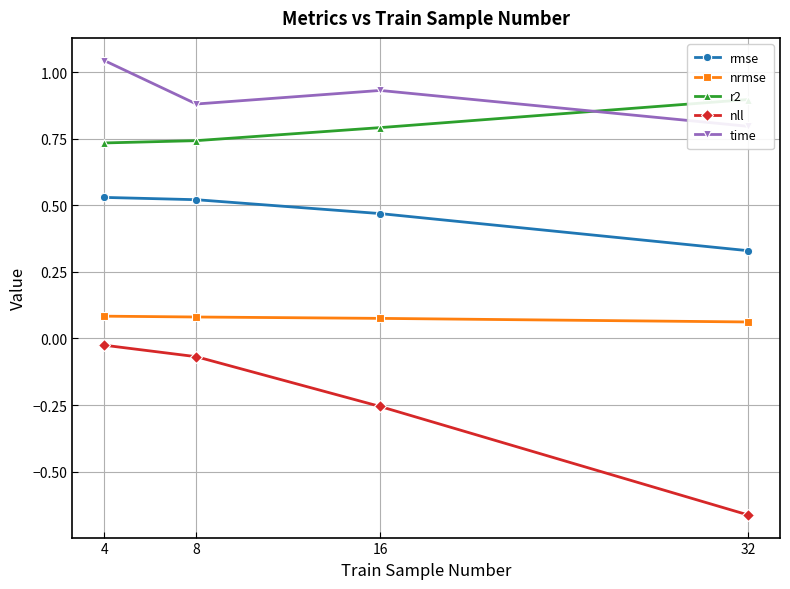

List the series in order of their peak value, lowest first.

nll, nrmse, rmse, r2, time